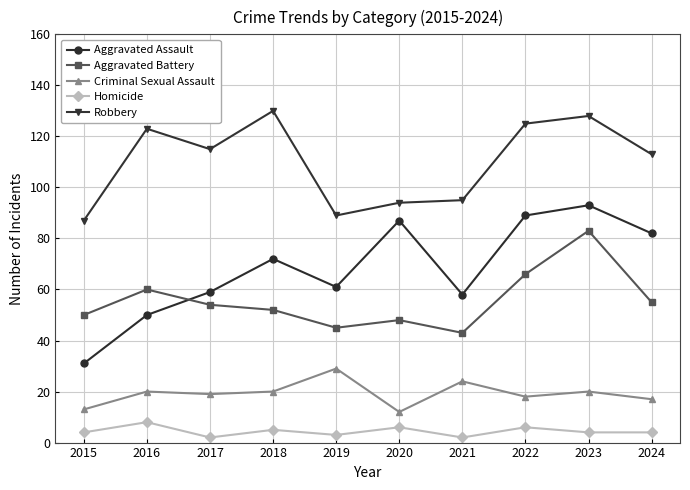

At 2017, list the series in order from smallest to largest.

Homicide, Criminal Sexual Assault, Aggravated Battery, Aggravated Assault, Robbery